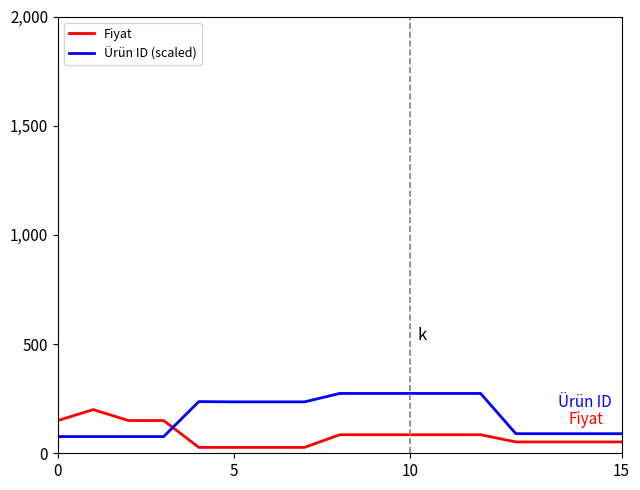

True or false: Ürün ID (scaled) and Fiyat intersect in this chart.

True